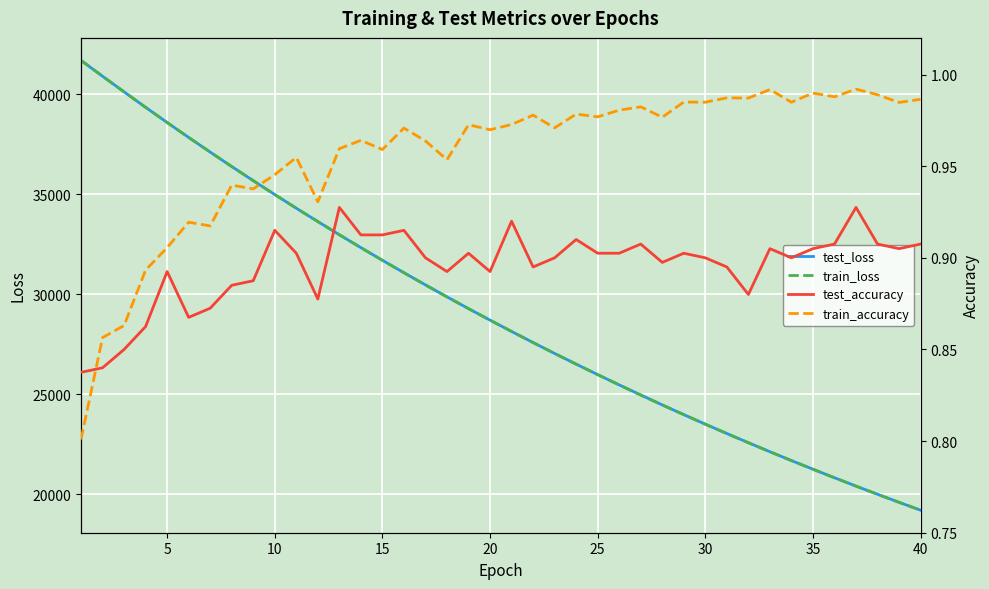

Reading left to right, what are all the values shown in this chart?

test_loss: 41692.8	40903.5	40121.8	39350.4	38590.2	37844.3	37112.1	36390.4	35683.0	34987.9	34305.8	33638.5	32979.2	32334.8	31701.7	31080.6	30471.4	29873.1	29286.1	28709.9	28143.9	27589.6	27044.9	26510.6	25986.5	25472.1	24966.9	24472.0	23985.5	23508.8	23041.1	22582.1	22131.4	21689.2	21255.8	20830.3	20412.6	20003.4	19601.8	19207.5
train_loss: 41696.3	40904.1	40123.0	39349.7	38590.2	37842.9	37110.3	36388.7	35681.5	34986.6	34304.3	33635.9	32978.1	32333.1	31700.2	31078.8	30469.3	29871.2	29283.7	28707.7	28142.1	27587.2	27042.9	26508.5	25984.3	25469.9	24965.2	24470.0	23983.9	23507.1	23039.3	22580.2	22129.8	21688.0	21254.3	20829.0	20411.5	20002.0	19600.3	19206.1
test_accuracy: 0.8	0.8	0.8	0.9	0.9	0.9	0.9	0.9	0.9	0.9	0.9	0.9	0.9	0.9	0.9	0.9	0.9	0.9	0.9	0.9	0.9	0.9	0.9	0.9	0.9	0.9	0.9	0.9	0.9	0.9	0.9	0.9	0.9	0.9	0.9	0.9	0.9	0.9	0.9	0.9
train_accuracy: 0.8	0.9	0.9	0.9	0.9	0.9	0.9	0.9	0.9	0.9	1.0	0.9	1.0	1.0	1.0	1.0	1.0	1.0	1.0	1.0	1.0	1.0	1.0	1.0	1.0	1.0	1.0	1.0	1.0	1.0	1.0	1.0	1.0	1.0	1.0	1.0	1.0	1.0	1.0	1.0